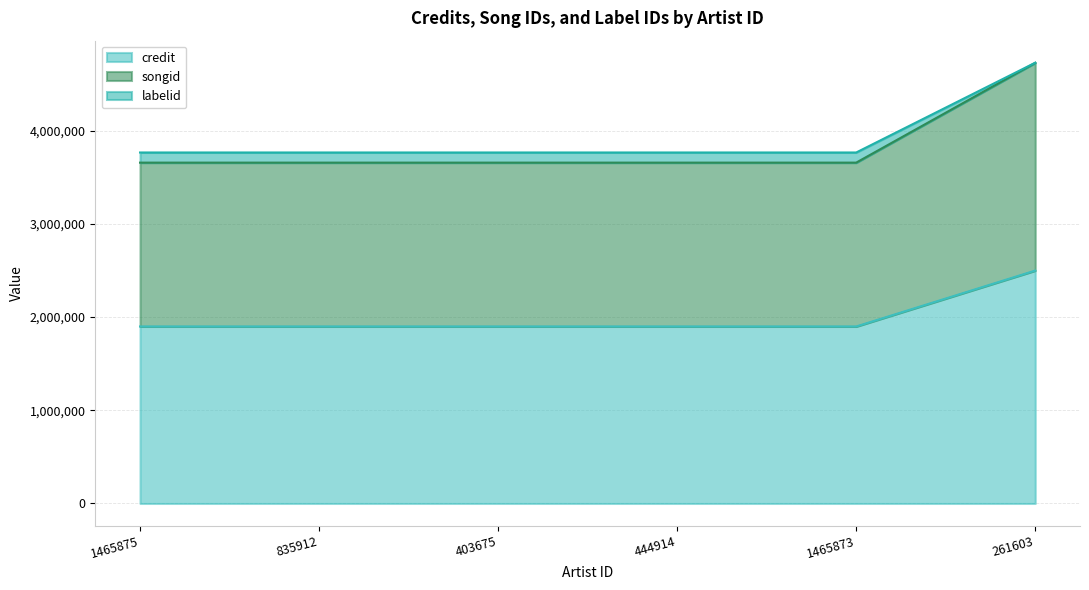

True or false: labelid and songid intersect in this chart.

False